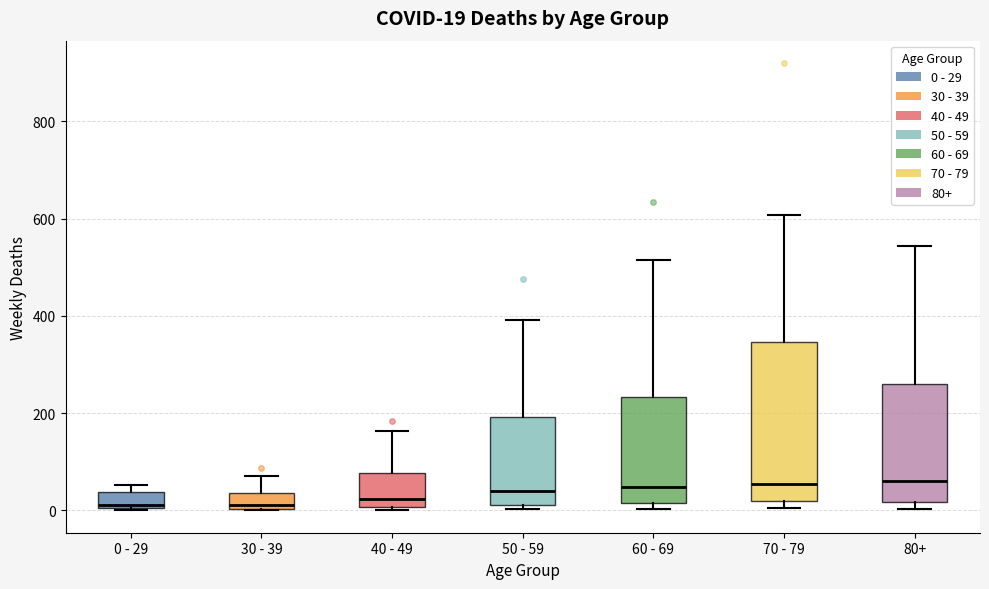

Comparing the boxes themselves (not the whiskers), which one is the tallest?

70 - 79